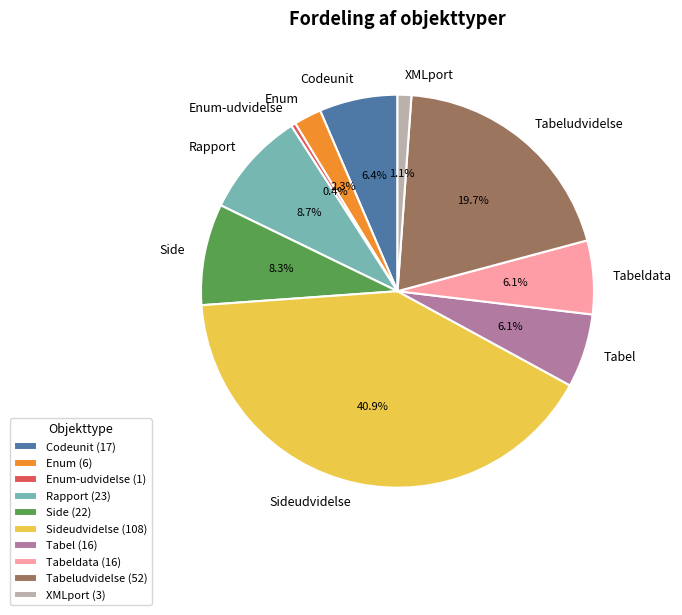

The Side slice represents 8% of the pie. True or false?

True